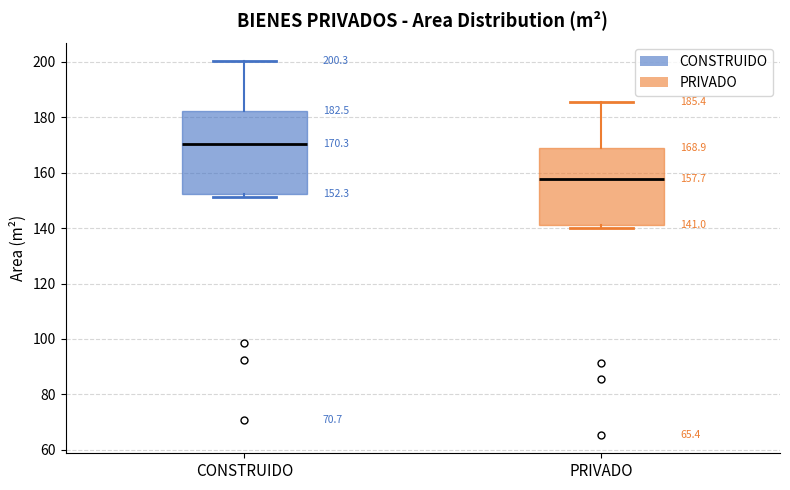

Comparing the boxes themselves (not the whiskers), which one is the tallest?

CONSTRUIDO